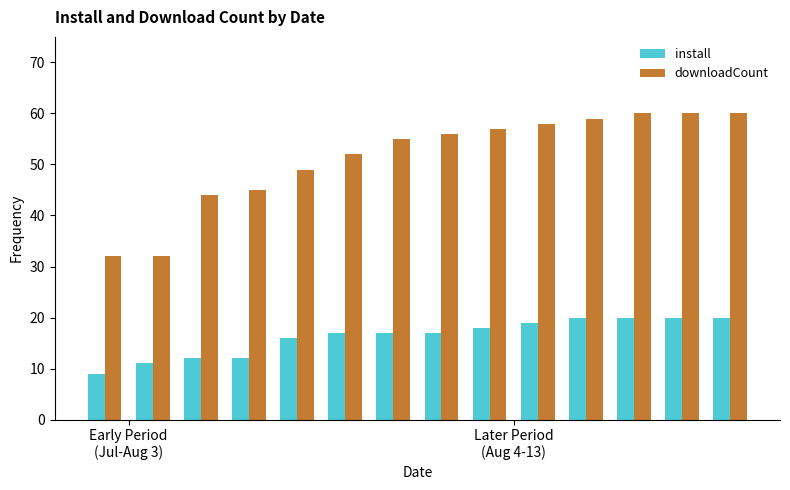

Which series has the widest spread of values?

downloadCount